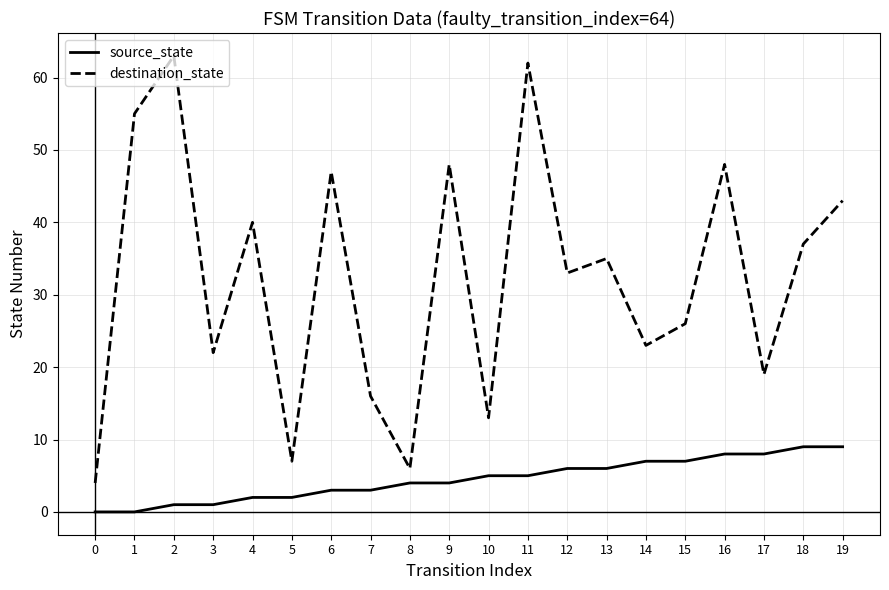

Read the destination_state value at 3.

22